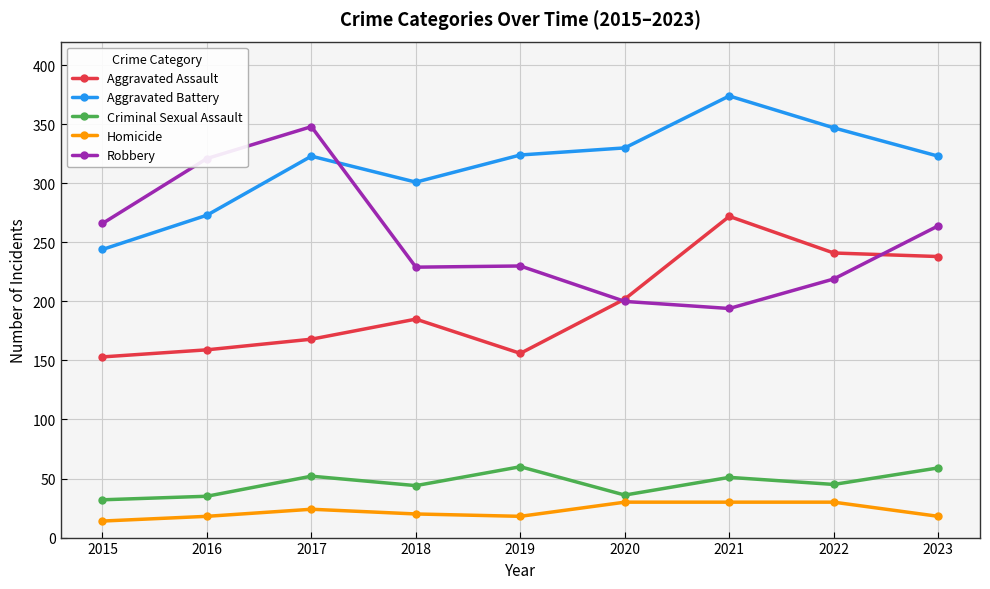

What is the smallest value displayed?

14